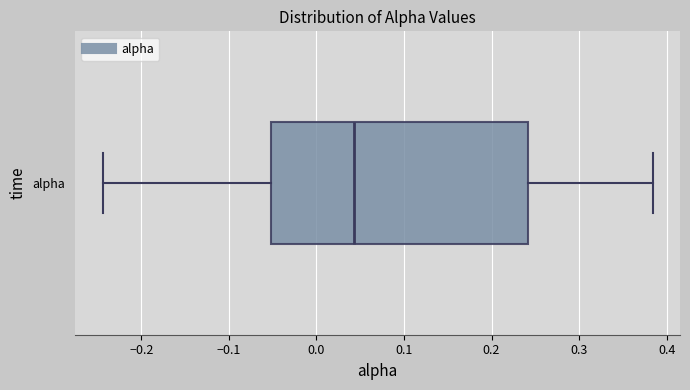

Transcribe this box plot: give where the median line is, the range the box spans, and where the two whiskers end, as read against the x-axis. The values are not printed on the chart, so give them approximately, as read against the axis.

median 0.04, box -0.05 to 0.24, whiskers -0.24 to 0.38